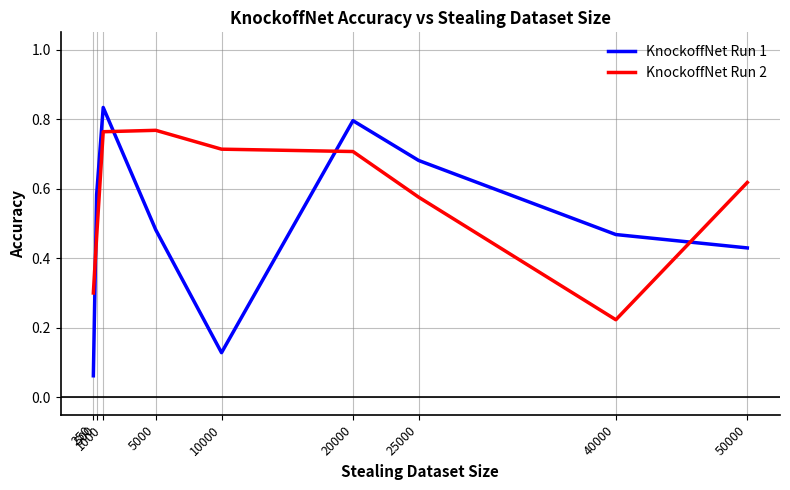

List the series in order of their peak value, highest first.

KnockoffNet Run 1, KnockoffNet Run 2